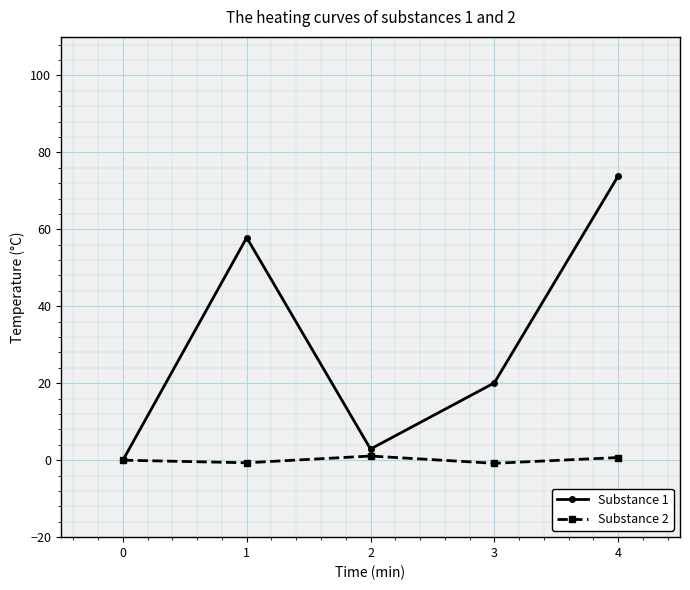

Which series has the largest range (max minus min)?

Substance 1